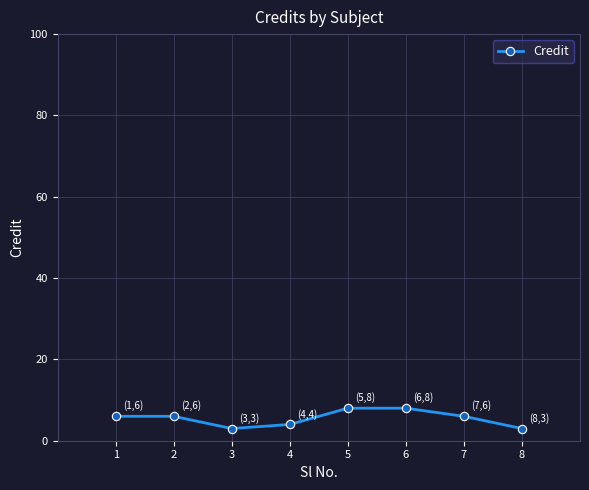

The chart shows a value of 3 at 8. True or false?

True